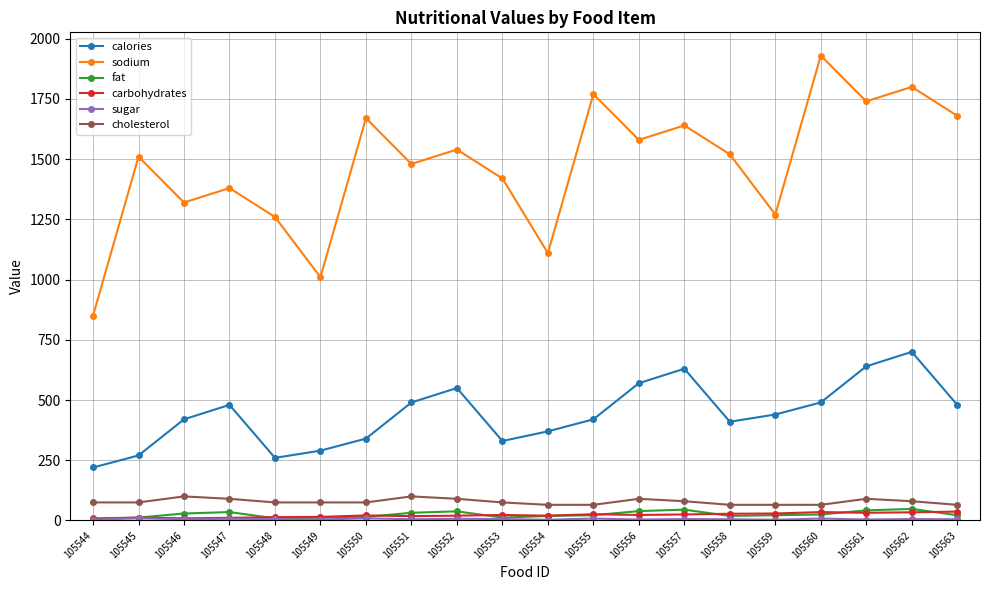

The value of sodium at 105556 is 1580. True or false?

True